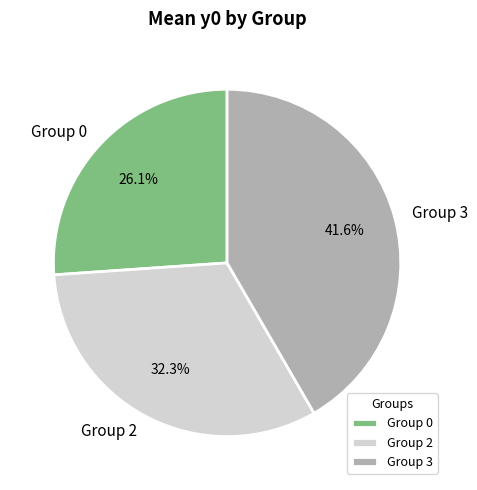

What is the smallest slice in the pie chart?

Group 0